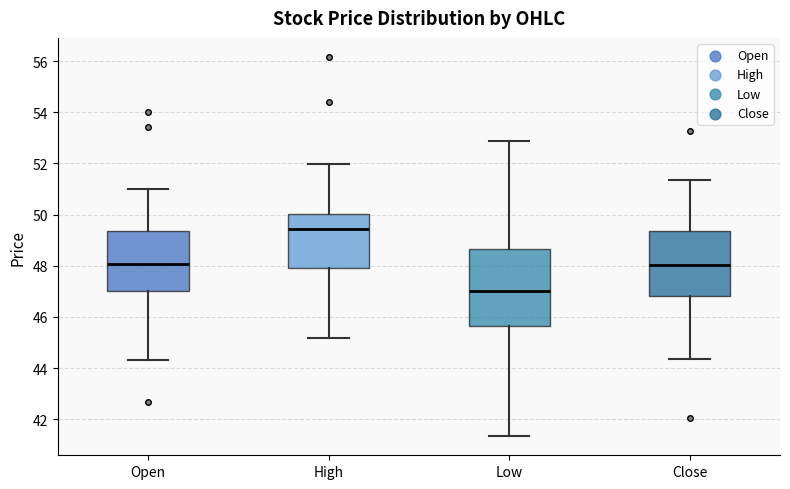

Reading left to right, read every box against the y-axis: the position of its median line, the range the box covers, and the ends of its whiskers. The values are not printed on the chart, so give them approximately, as read against the axis.

Open: median 48.0, box 47.0 to 49.4, whiskers 44.4 to 51.0
High: median 49.4, box 48.0 to 50.0, whiskers 45.2 to 52.0
Low: median 47.0, box 45.6 to 48.6, whiskers 41.4 to 52.8
Close: median 48.0, box 46.8 to 49.4, whiskers 44.4 to 51.4